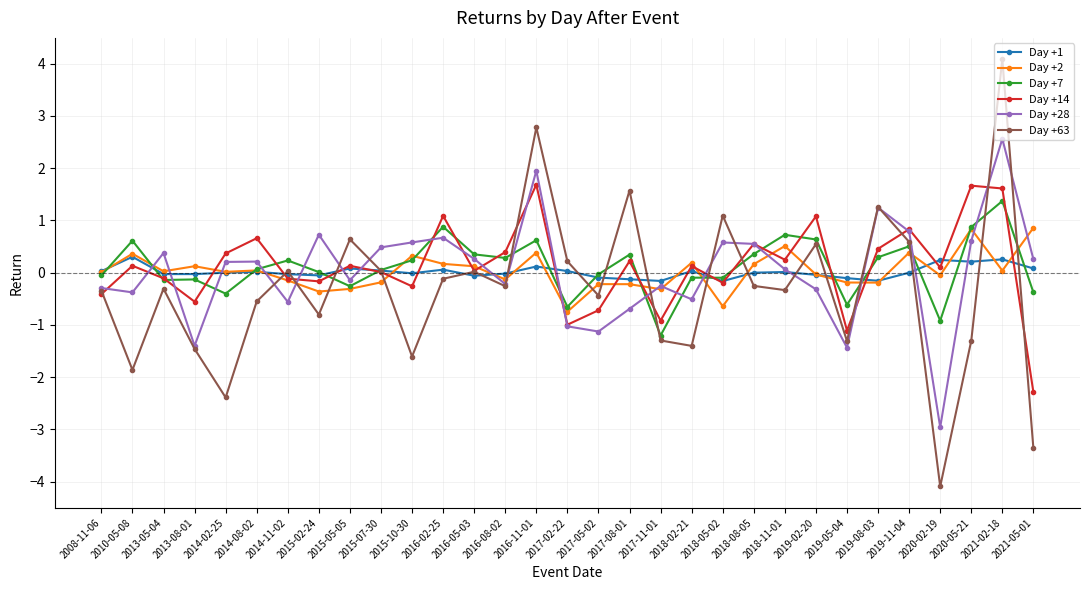

Is the value of Day +7 at 2019-08-03 greater than the value of Day +1 at 2014-02-25?

Yes